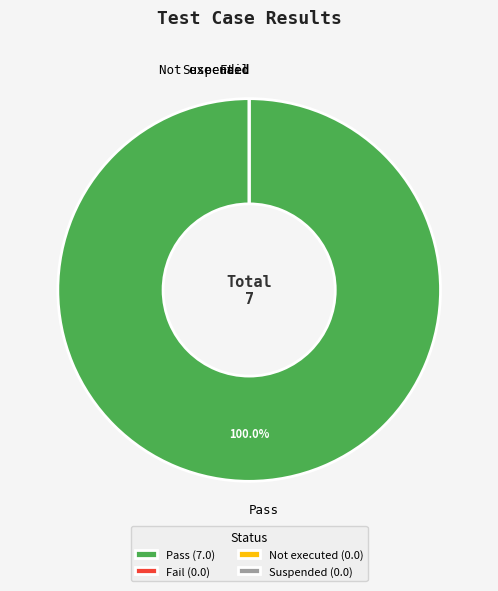

Is it true that Not executed is 0% of the pie?

True